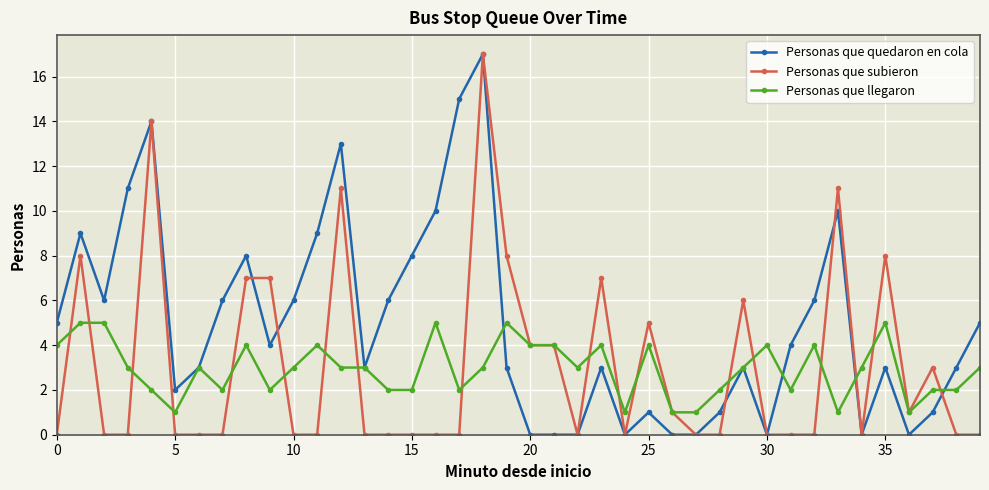

Which series has the largest total across all categories?

Personas que quedaron en cola